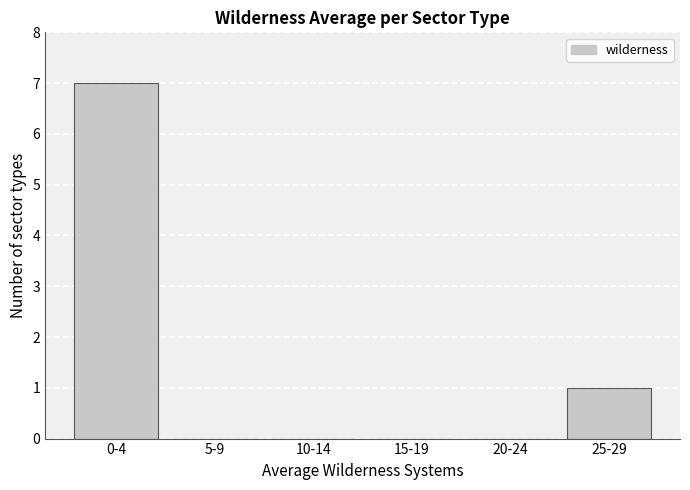

Reading left to right, transcribe all the data shown in this chart.

0-4=7	5-9=0	10-14=0	15-19=0	20-24=0	25-29=1